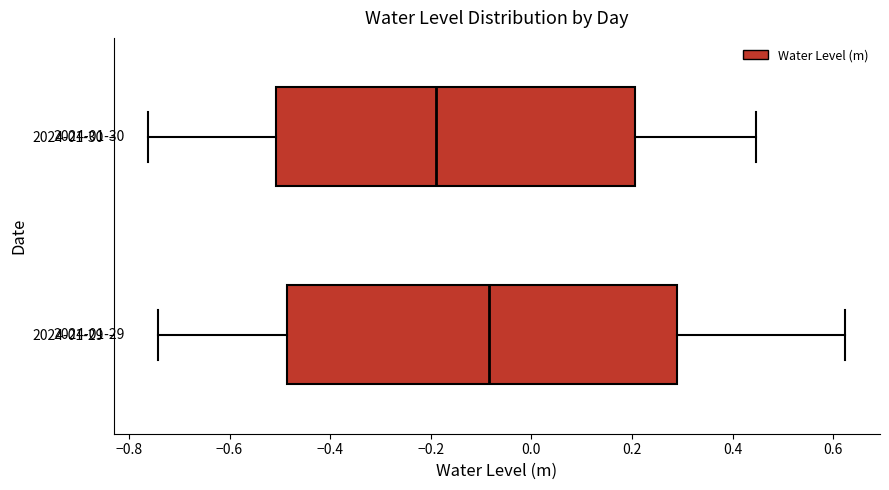

Reading bottom to top, read every box against the x-axis: the position of its median line, the range the box covers, and the ends of its whiskers. The values are not printed on the chart, so give them approximately, as read against the axis.

2024-01-29: median -0.08, box -0.48 to 0.28, whiskers -0.74 to 0.62
2024-01-30: median -0.18, box -0.50 to 0.20, whiskers -0.76 to 0.44